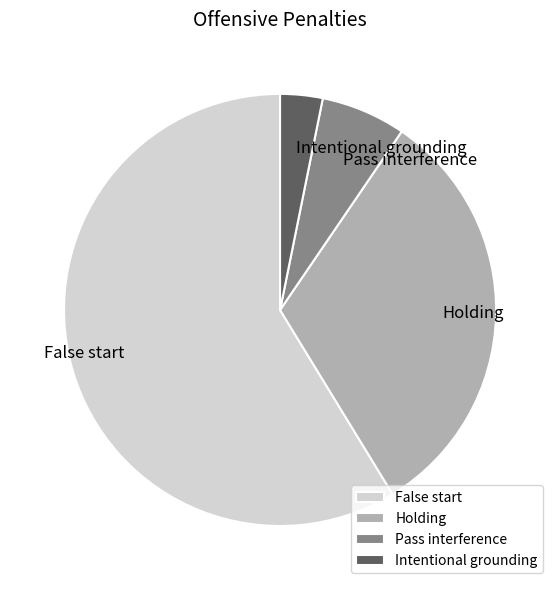

Does Pass interference account for over 50% of the chart?

No